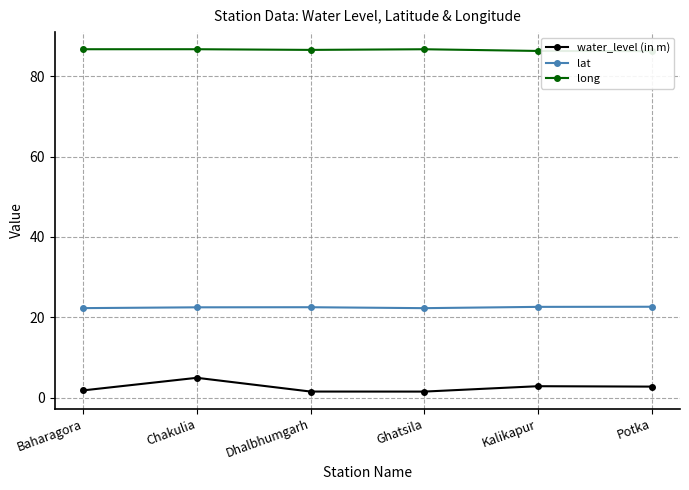

Is it true that water_level (in m) equals 3.2 at Chakulia?

False